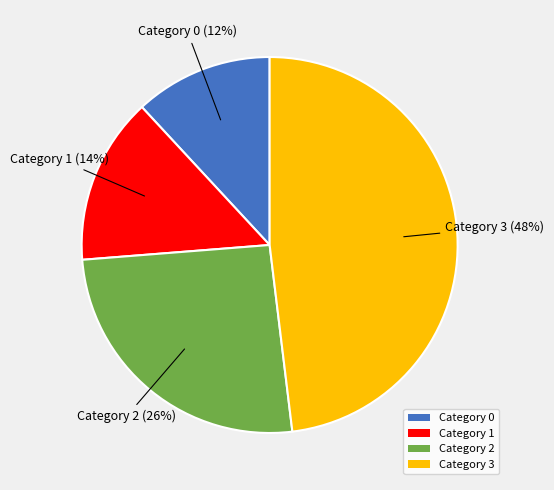

Rank the categories by value from highest to lowest.

Category 3, Category 2, Category 1, Category 0